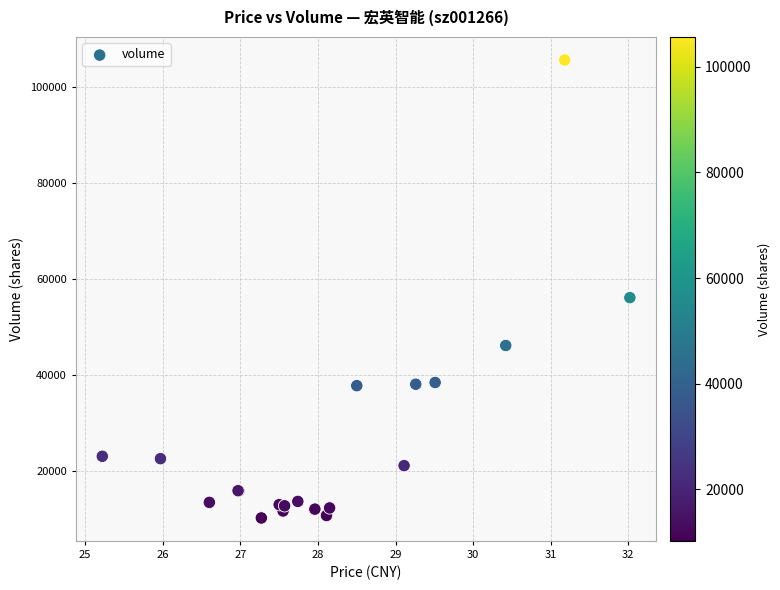

What Y value in the scatter plot is closest to 57927?

56124